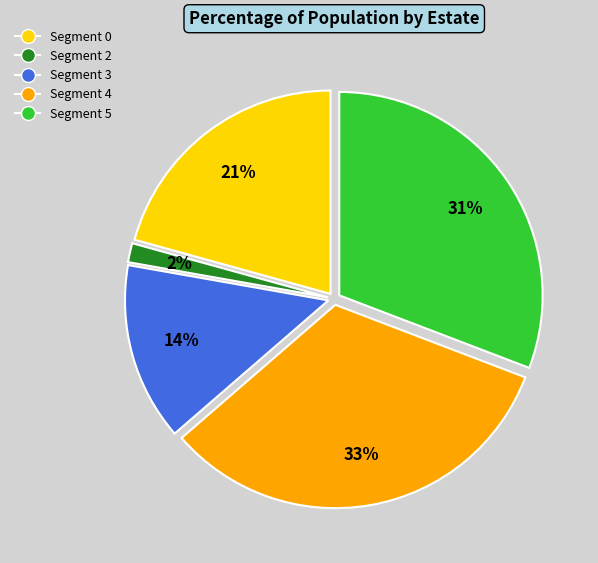

Rank the categories by value from highest to lowest.

Segment 4, Segment 5, Segment 0, Segment 3, Segment 2